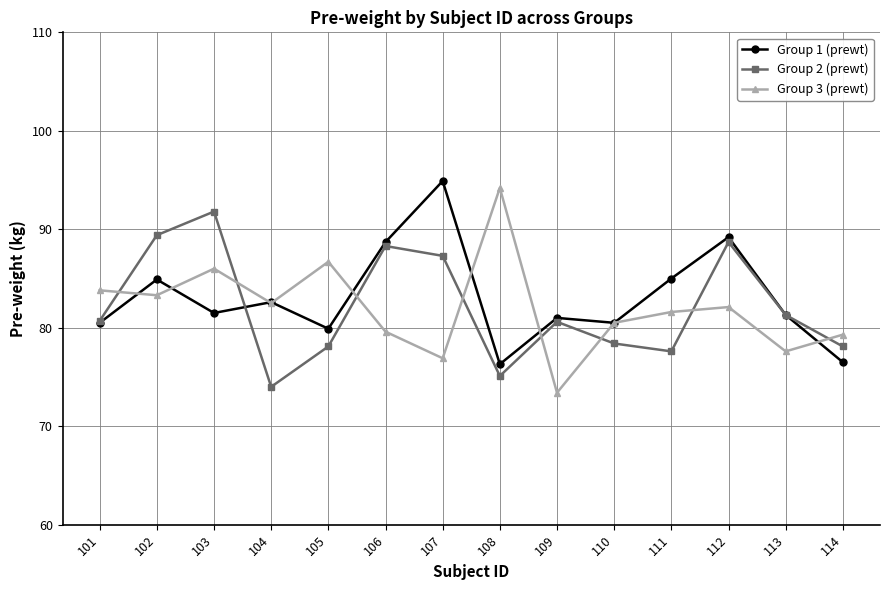

How many series are shown in this chart?

3